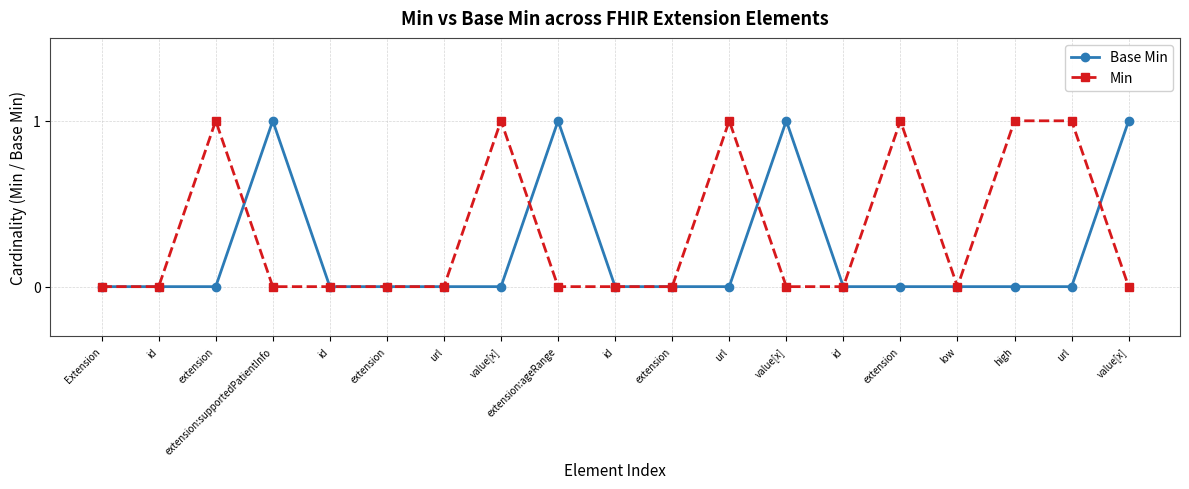

How many distinct data groups are displayed?

2